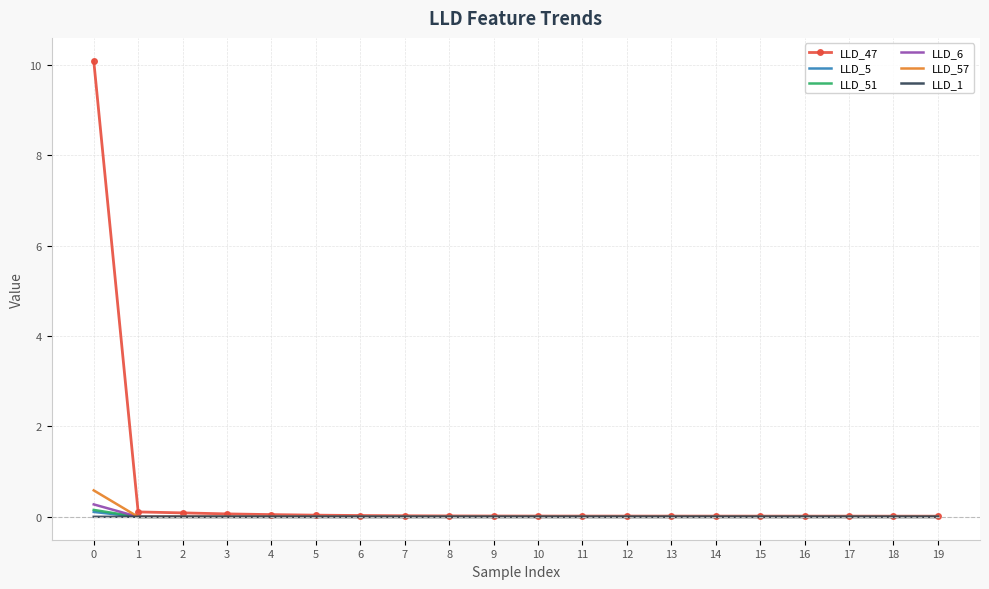

What is the maximum value shown in the chart?

10.1